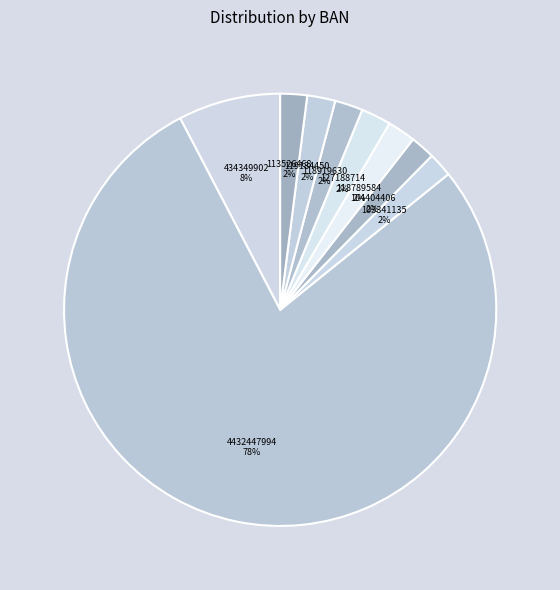

How many slices are in this pie chart?

9